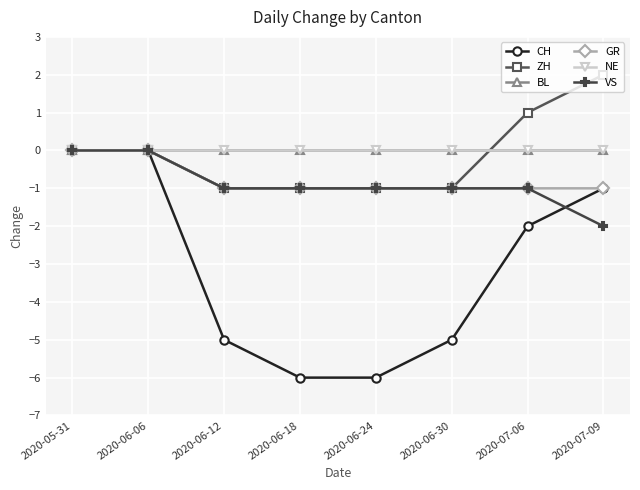

Is it true that BL equals 0 at 2020-05-31?

True